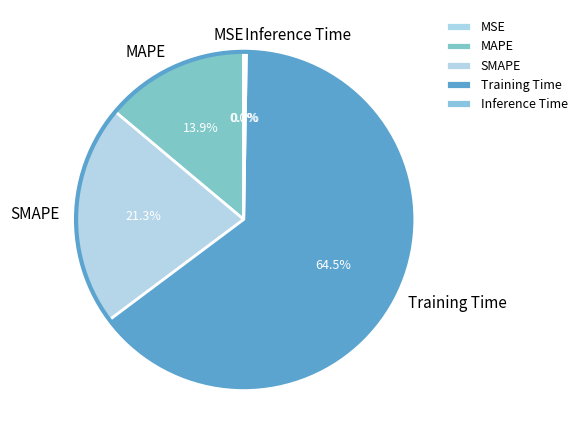

What percentage is NOT represented by Training Time?

35.5%